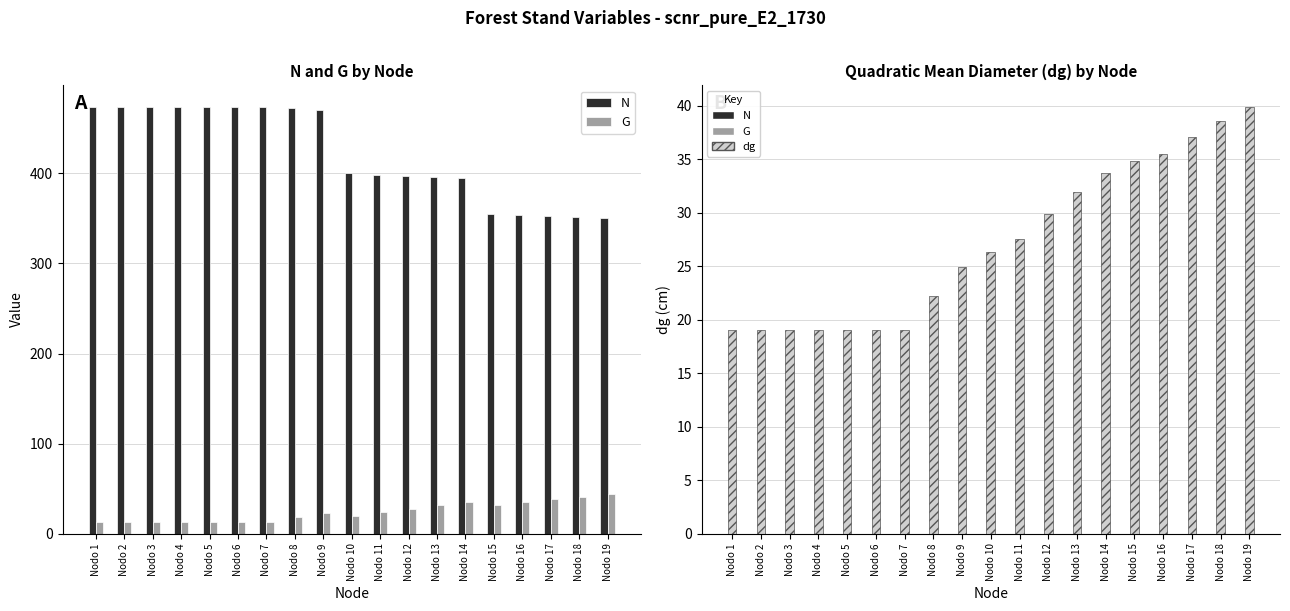

Rank the categories by dg value from lowest to highest.

Nodo 1, Nodo 2, Nodo 3, Nodo 4, Nodo 5, Nodo 6, Nodo 7, Nodo 8, Nodo 9, Nodo 10, Nodo 11, Nodo 12, Nodo 13, Nodo 14, Nodo 15, Nodo 16, Nodo 17, Nodo 18, Nodo 19